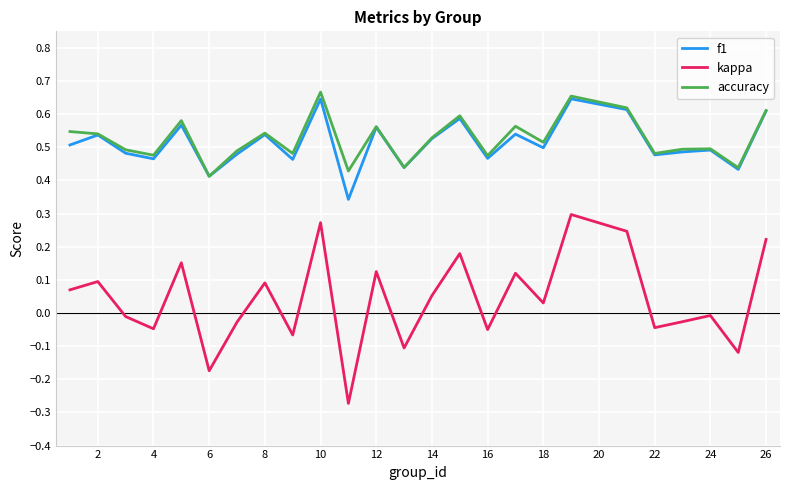

True or false: f1 and kappa cross at least once.

False